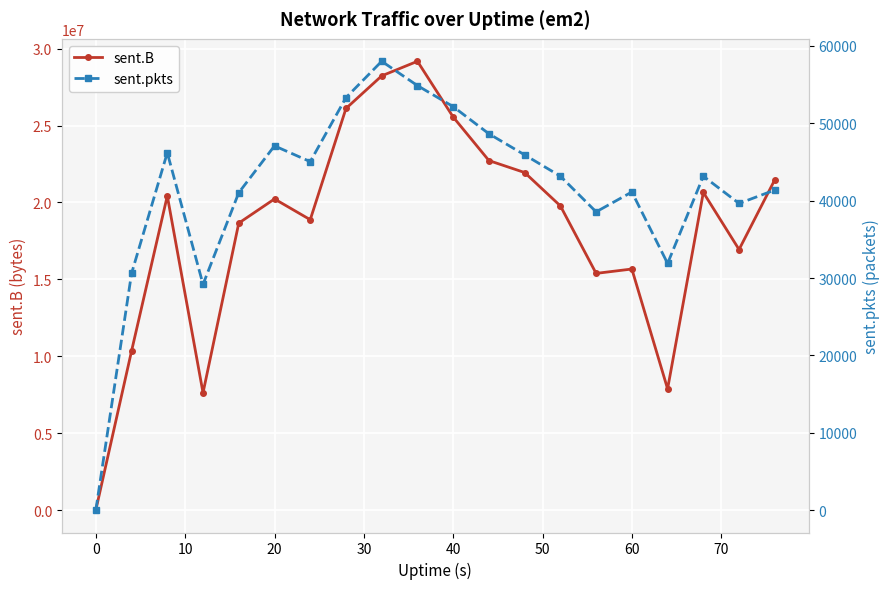

What is the highest value of the sent.B series?

29179844